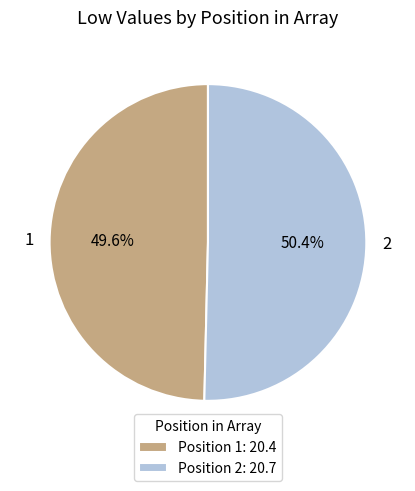

Is there a majority slice in this chart?

Yes